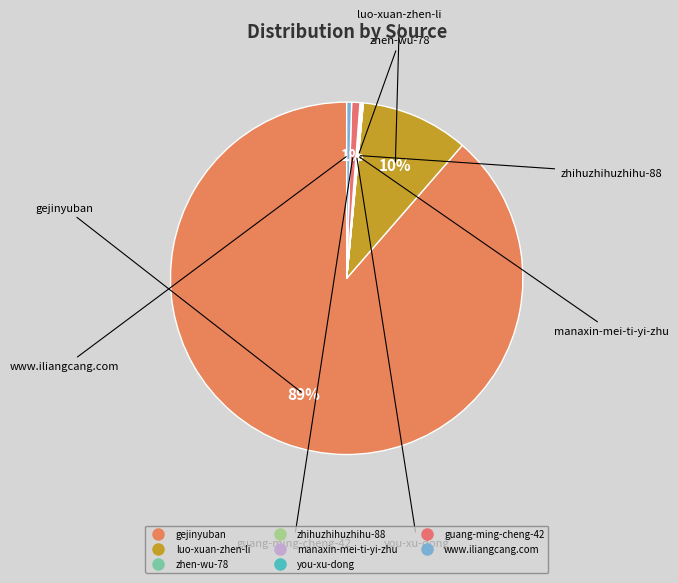

To the nearest percent, what is the average slice percentage?

12%